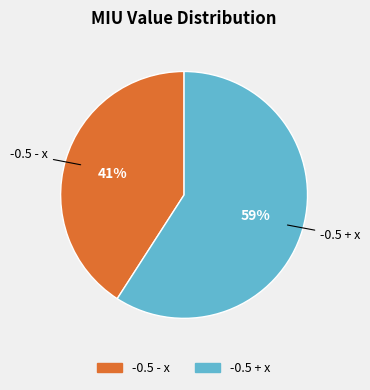

What is the majority slice?

-0.5 + x